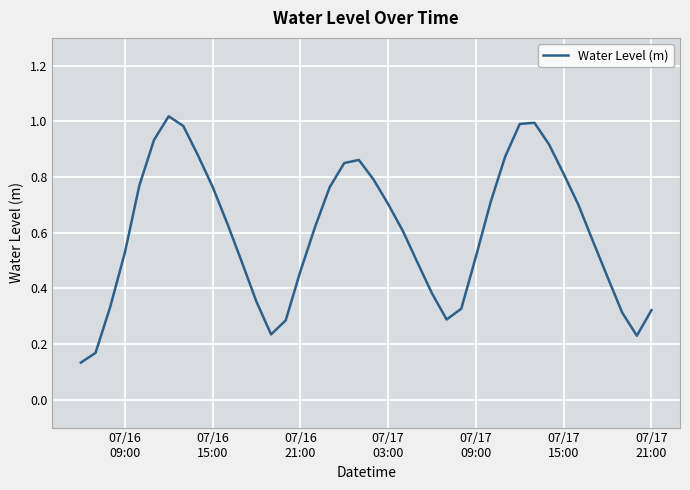

Reading left to right, transcribe all the data shown in this chart.

0.1	0.2	0.3	0.5	0.8	0.9	1.0	1.0	0.9	0.8	0.6	0.5	0.4	0.2	0.3	0.5	0.6	0.8	0.9	0.9	0.8	0.7	0.6	0.5	0.4	0.3	0.3	0.5	0.7	0.9	1.0	1.0	0.9	0.8	0.7	0.6	0.4	0.3	0.2	0.3